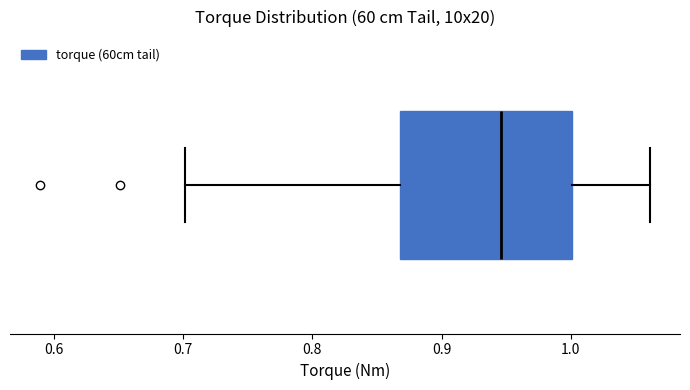

Where does the median line of the box sit on the x-axis? The values are not printed on the chart, so give them approximately, as read against the axis.

0.95